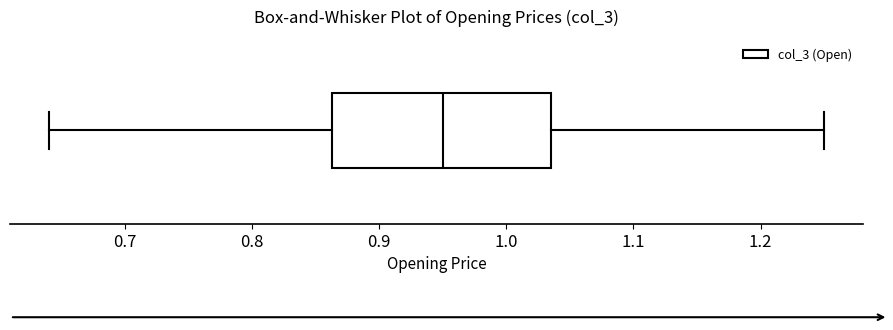

Transcribe this box plot: give where the median line is, the range the box spans, and where the two whiskers end, as read against the x-axis. The values are not printed on the chart, so give them approximately, as read against the axis.

median 0.95, box 0.86 to 1.04, whiskers 0.64 to 1.25